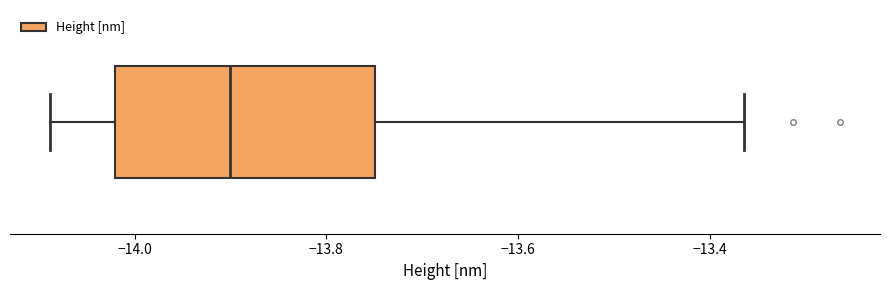

Transcribe this box plot: give where the median line is, the range the box spans, and where the two whiskers end, as read against the x-axis. The values are not printed on the chart, so give them approximately, as read against the axis.

median -13.90, box -14.02 to -13.74, whiskers -14.08 to -13.36